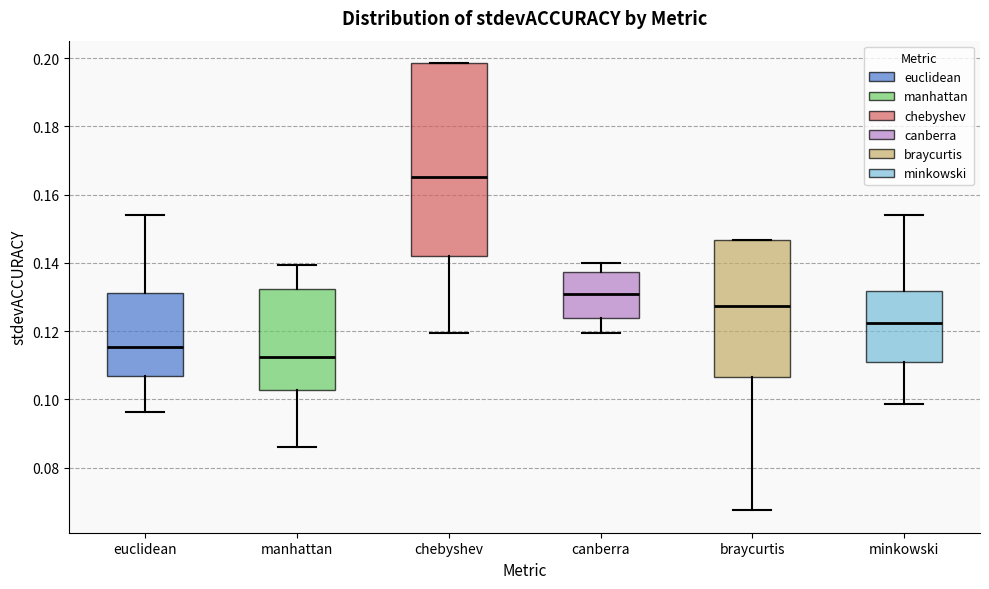

Comparing the boxes themselves (not the whiskers), which one is the tallest?

chebyshev